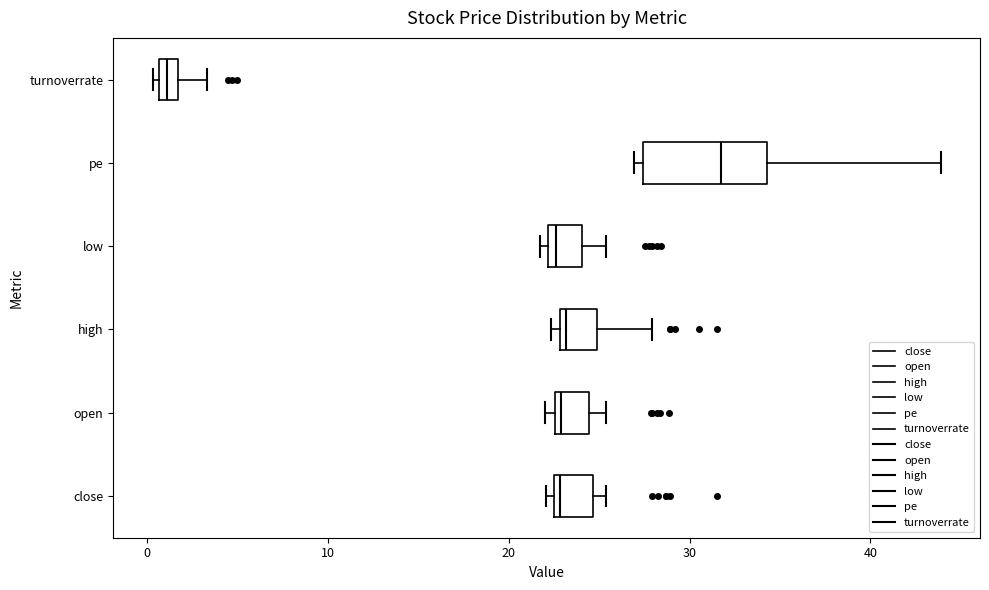

Which box is the widest, from its left edge to its right edge?

pe